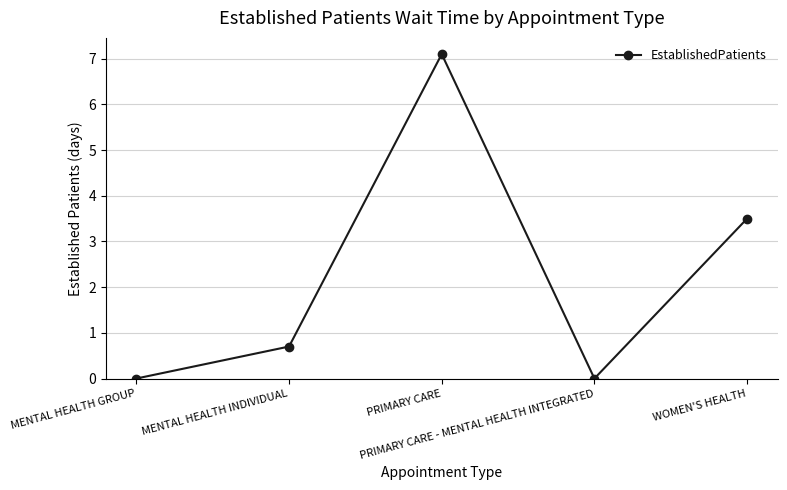

Where is the data nearest to the value 3?

WOMEN'S HEALTH